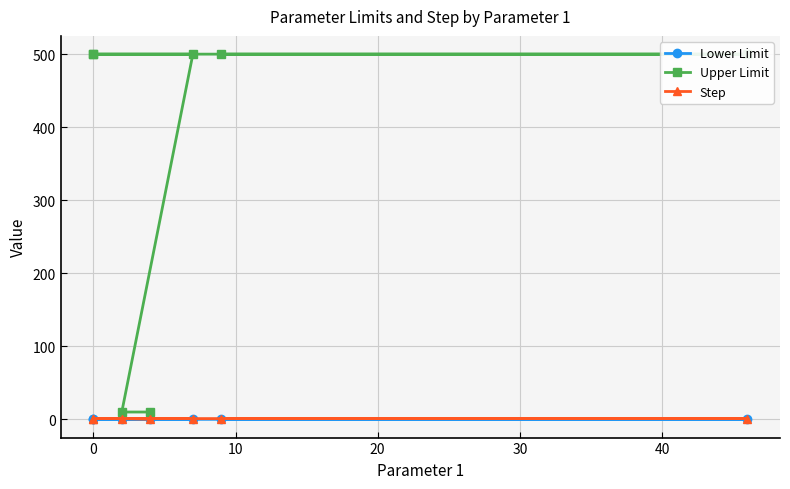

What is the label of the 3rd point from the left?

10